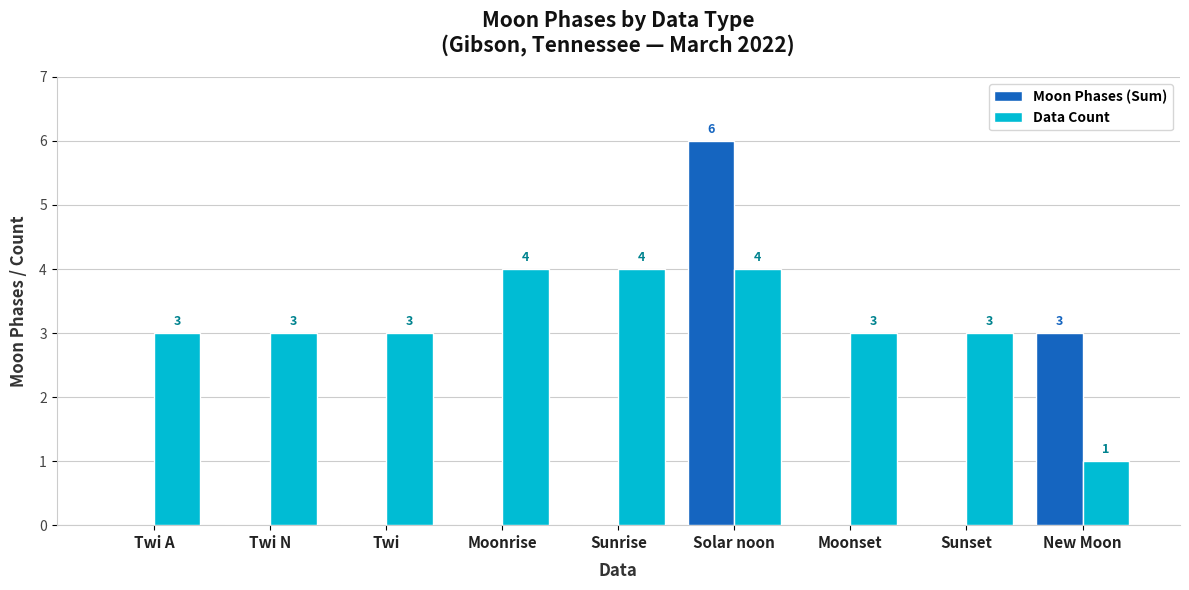

Where is Moon Phases (Sum) nearest to the value 3?

New Moon